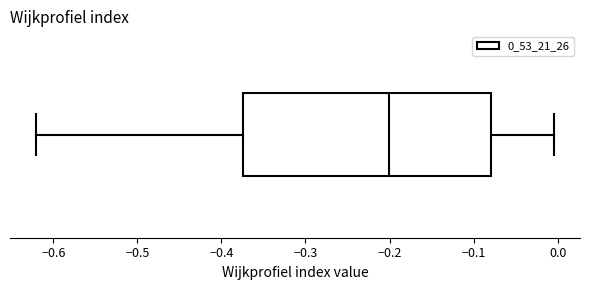

Read this box plot against the x-axis: the position of the median line, the range covered by the box, and the ends of both whiskers. The values are not printed on the chart, so give them approximately, as read against the axis.

median -0.20, box -0.37 to -0.08, whiskers -0.62 to 0.00